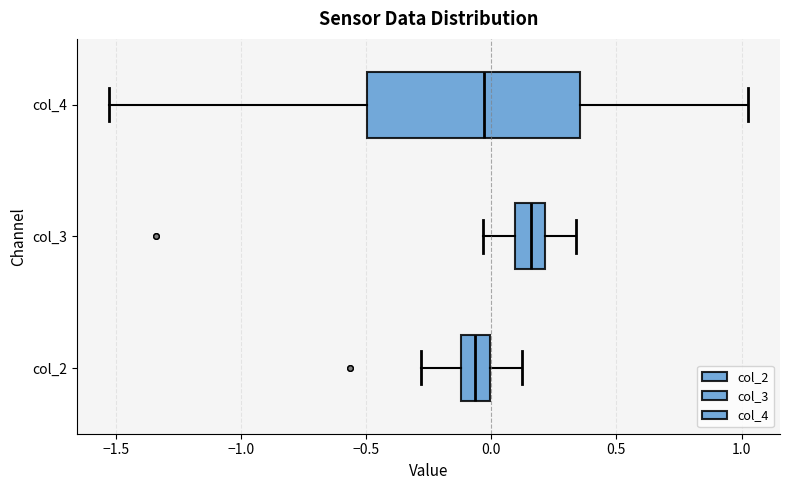

Which box is the widest, from its left edge to its right edge?

col_4